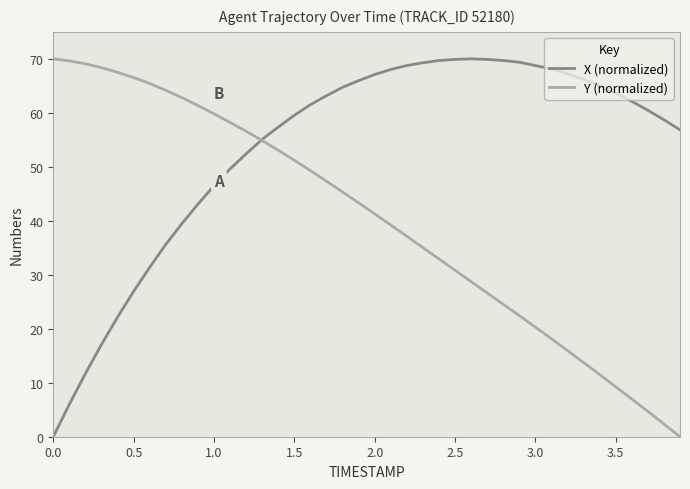

List the series in order of their overall mean, lowest first.

Y (normalized), X (normalized)